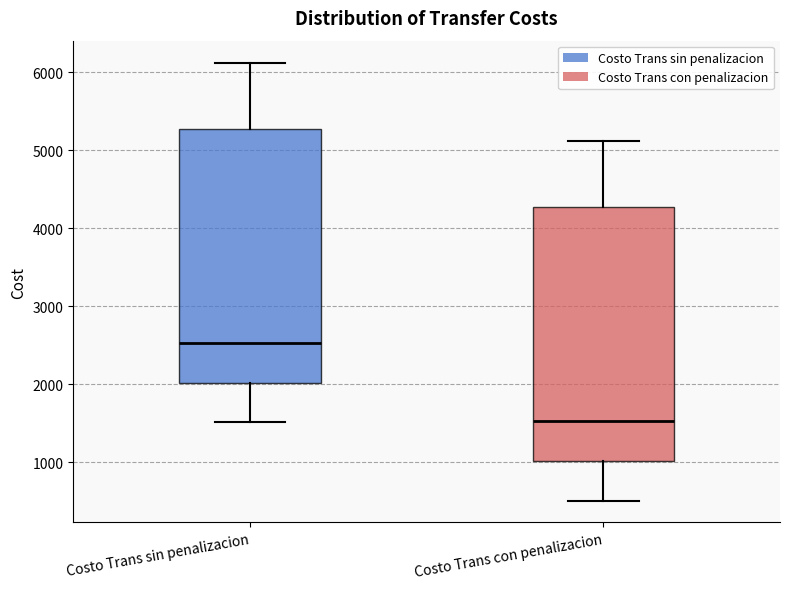

Reading left to right, read every box against the y-axis: the position of its median line, the range the box covers, and the ends of its whiskers. The values are not printed on the chart, so give them approximately, as read against the axis.

Costo Trans sin penalizacion: median 2500, box 2000 to 5300, whiskers 1500 to 6100
Costo Trans con penalizacion: median 1500, box 1000 to 4300, whiskers 500 to 5100